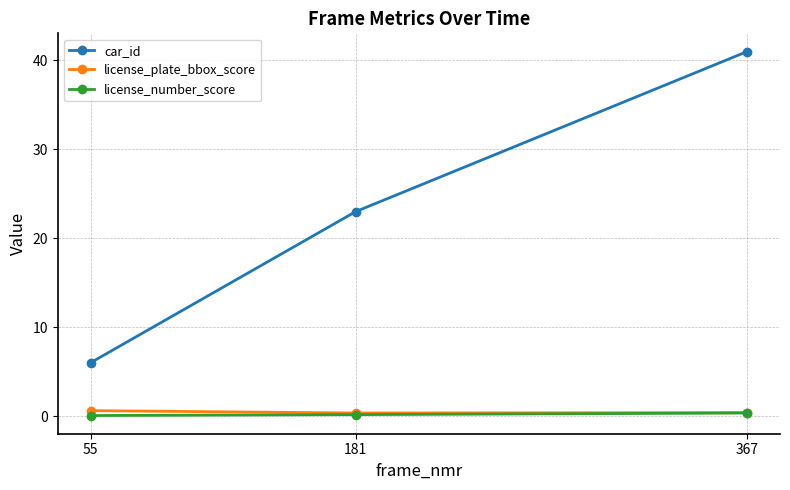

What is the difference between the second highest and minimum values in the license_number_score series?

0.1